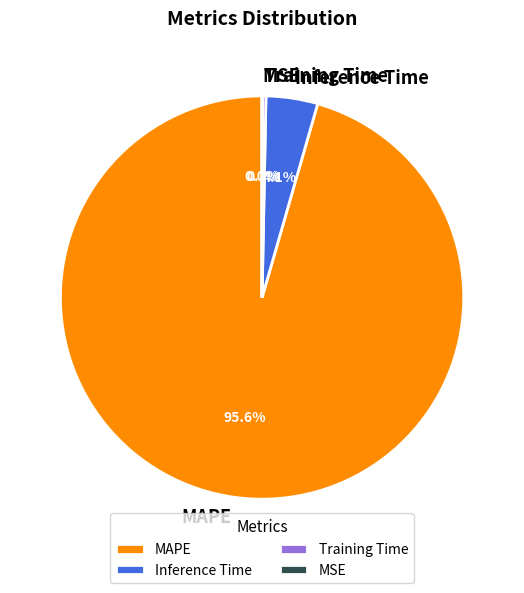

Is there a majority slice in this chart?

Yes